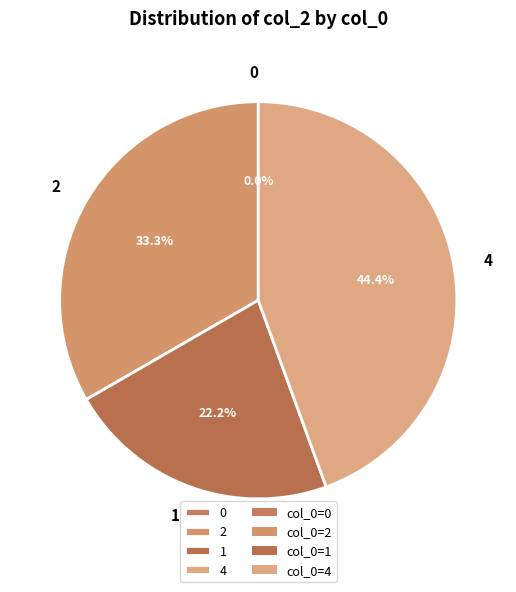

Is there any slice that represents more than half of the pie?

No